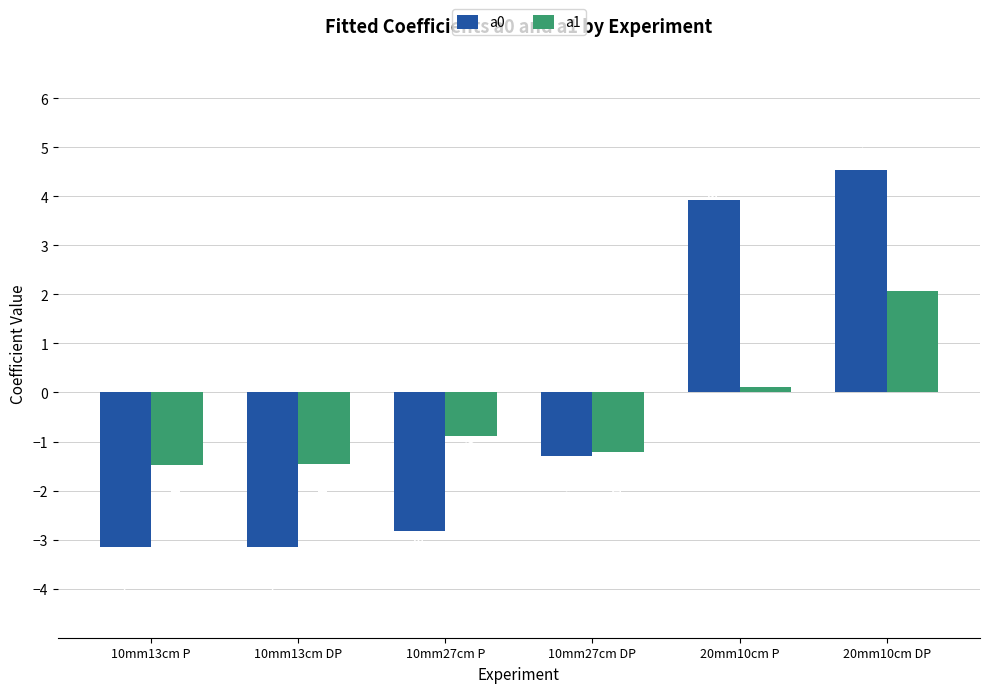

How many distinct data groups are displayed?

2